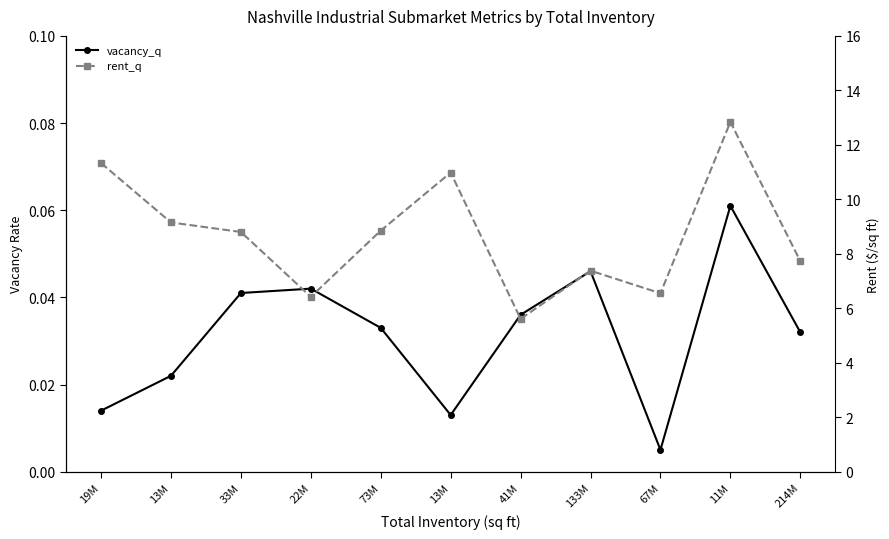

Where is the first local maximum for vacancy_q?

22M